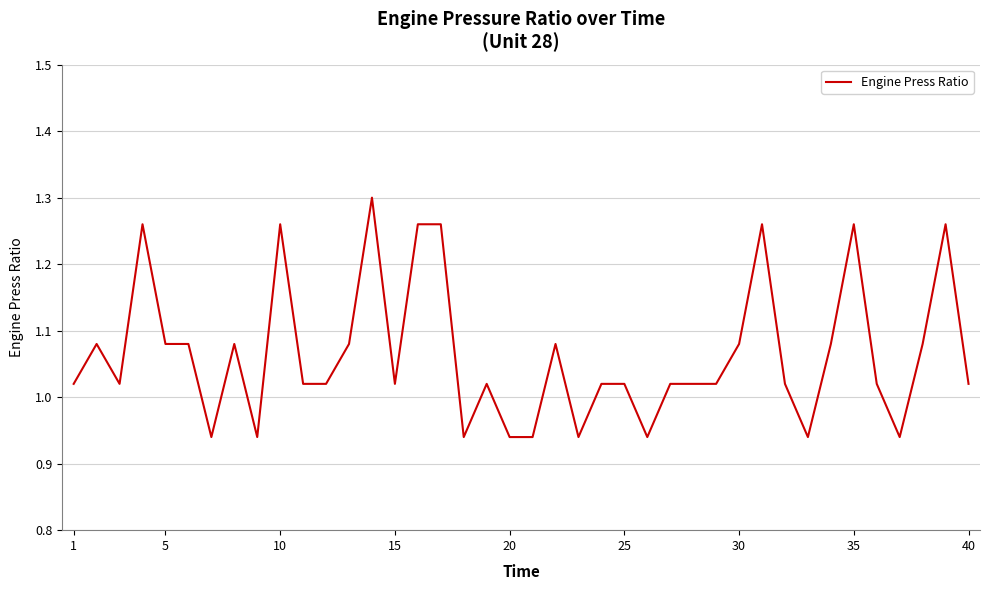

Reading left to right, what are all the values shown in this chart?

1.0	1.1	1.0	1.3	1.1	1.1	0.9	1.1	0.9	1.3	1.0	1.0	1.1	1.3	1.0	1.3	1.3	0.9	1.0	0.9	0.9	1.1	0.9	1.0	1.0	0.9	1.0	1.0	1.0	1.1	1.3	1.0	0.9	1.1	1.3	1.0	0.9	1.1	1.3	1.0